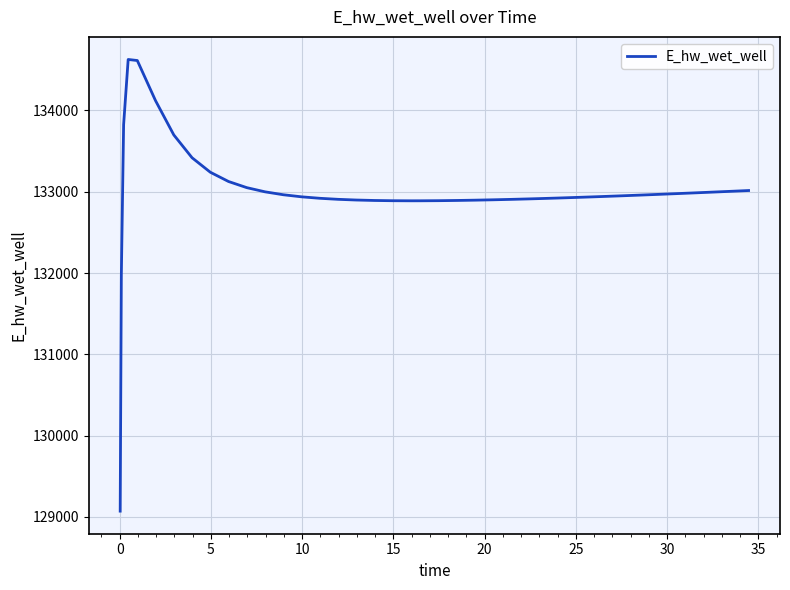

What is the smallest value displayed?

129070.2